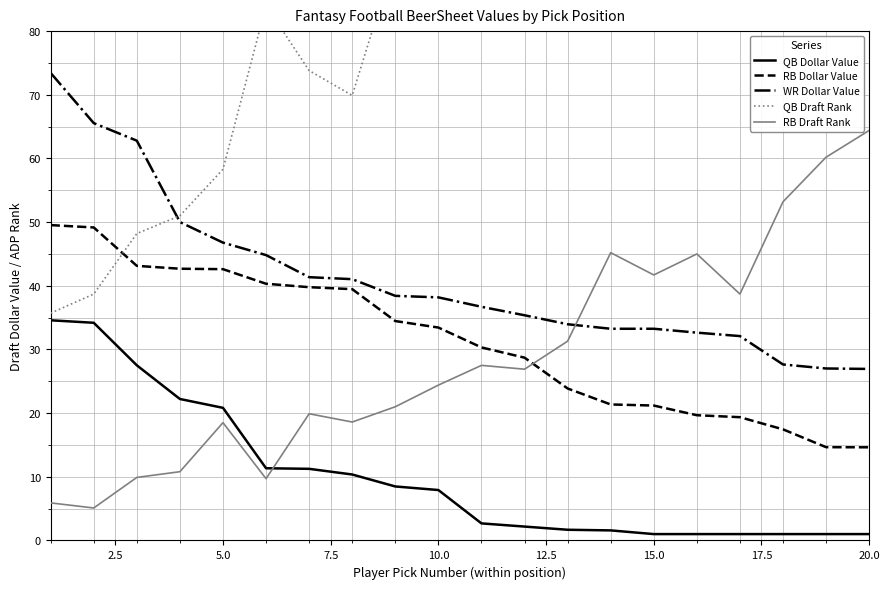

Rank the series by their maximum value, from lowest to highest.

QB Dollar Value, RB Dollar Value, RB Draft Rank, WR Dollar Value, QB Draft Rank